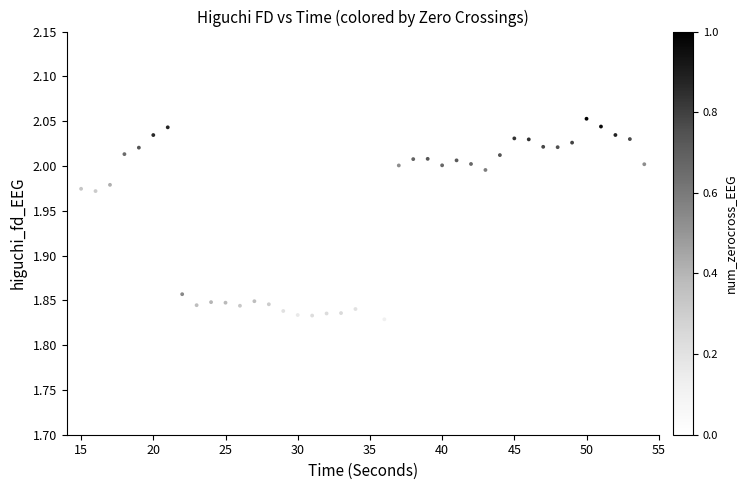

What is the range of X values (max minus min)?

39.0